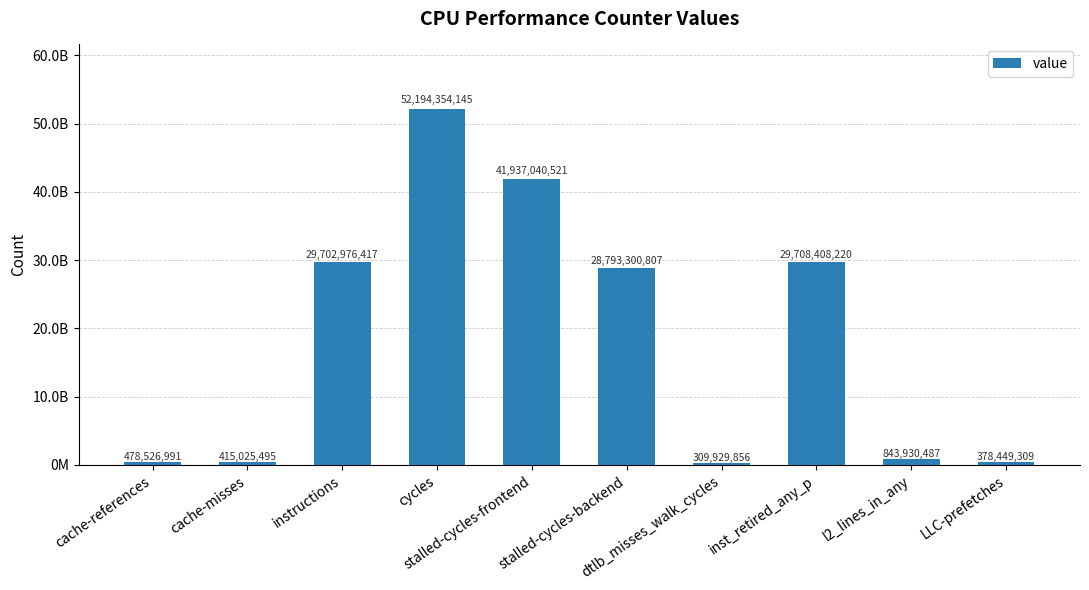

Reading right to left, list all the values displayed in this chart.

378449309	843930487	29708408220	309929856	28793300807	41937040521	52194354145	29702976417	415025495	478526991